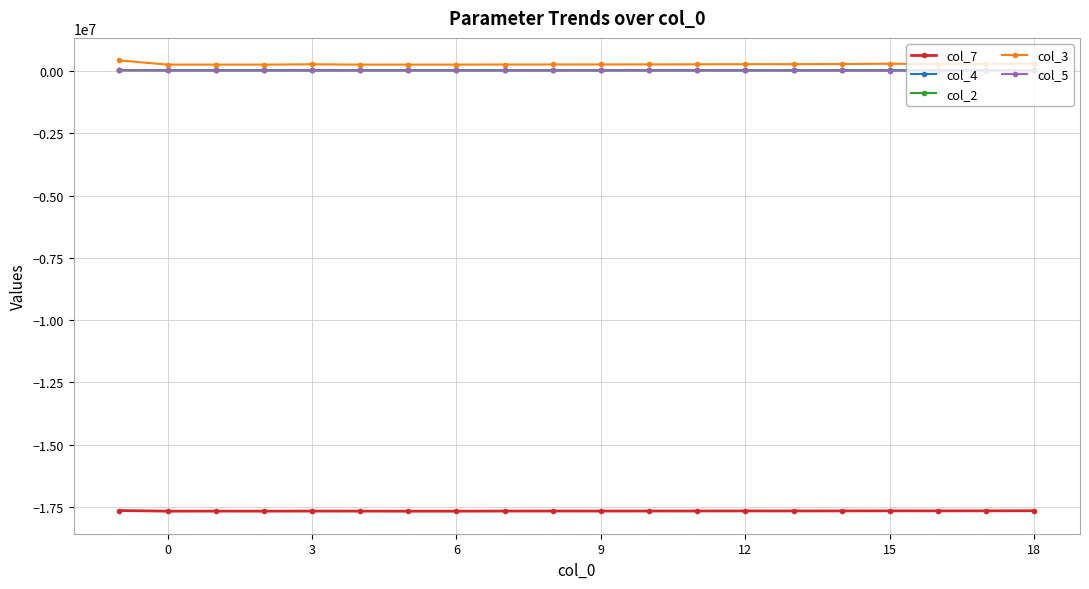

True or false: col_7 and col_3 cross at least once.

False